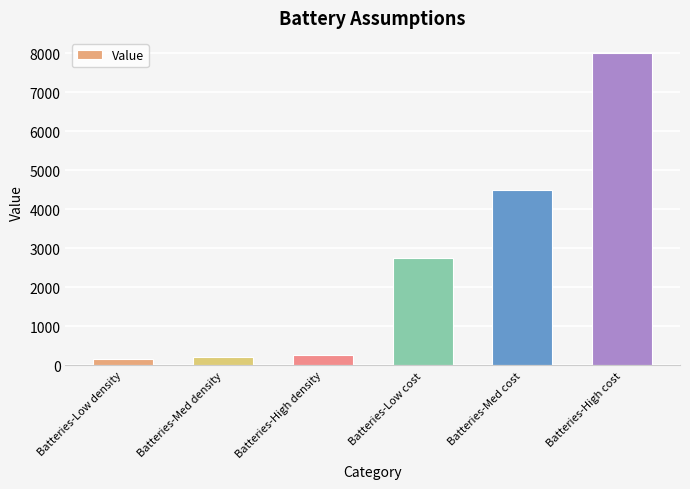

True or false: the data shows 6436 at Batteries-Med cost.

False